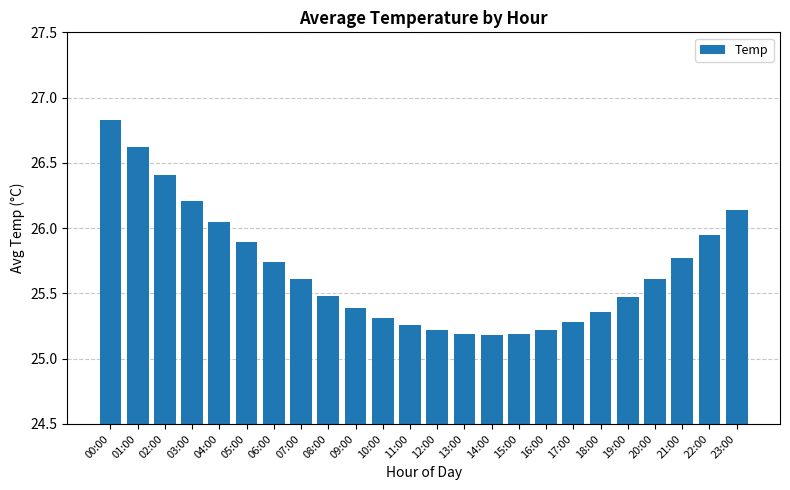

Does the chart contain any negative values?

No